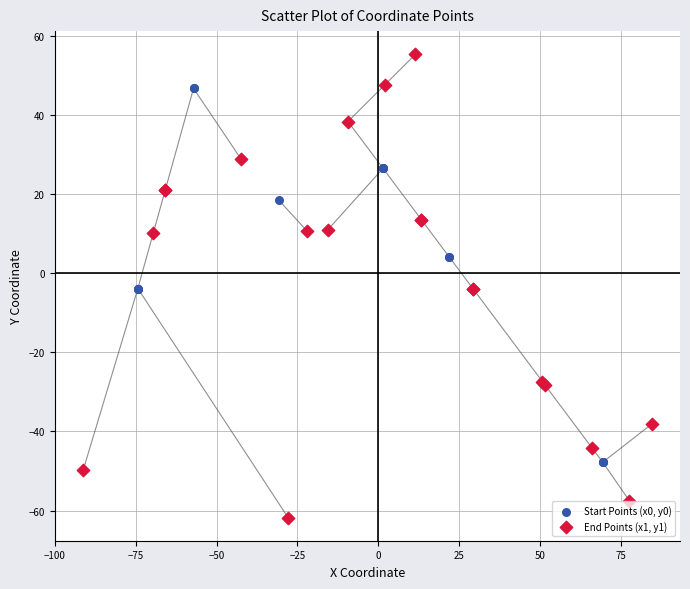

Which series reaches the maximum Y coordinate?

End Points (x1, y1)